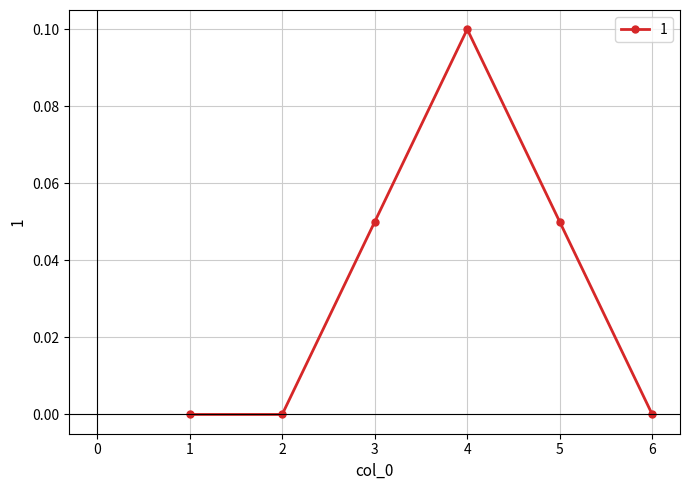

Where is the first local maximum?

4